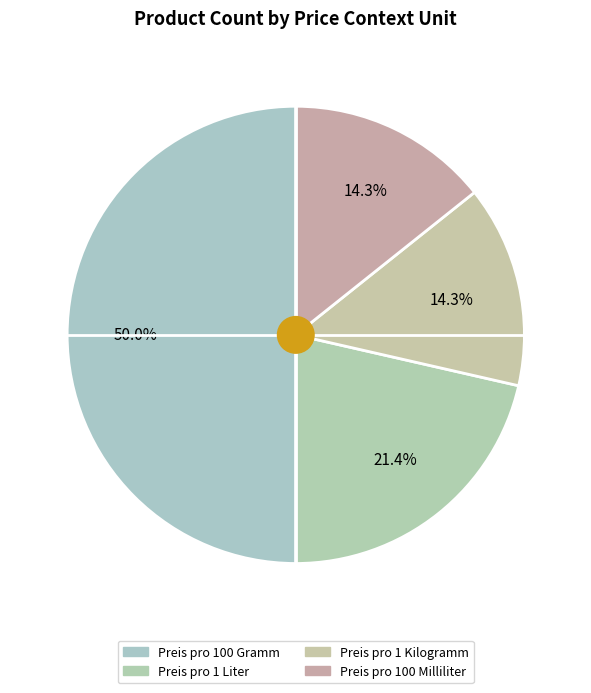

To the nearest percent, what is the combined percentage of Preis pro 100 Milliliter and Preis pro 1 Liter?

36%